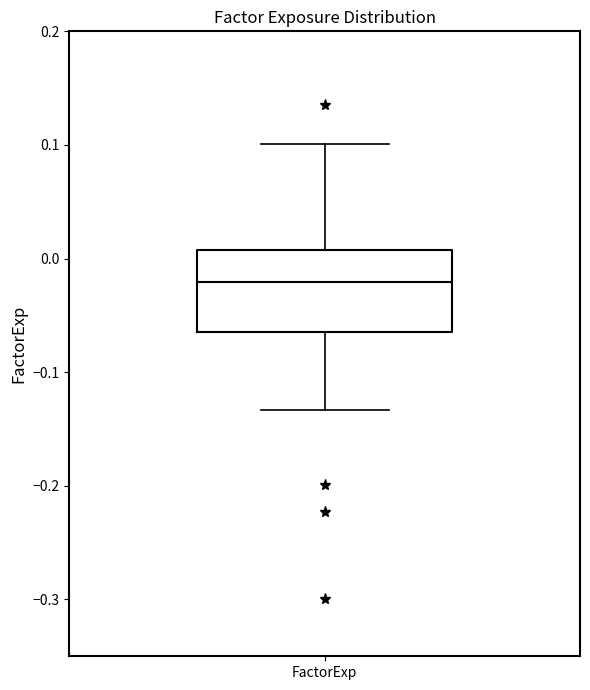

Read this box plot against the y-axis: the position of the median line, the range covered by the box, and the ends of both whiskers. The values are not printed on the chart, so give them approximately, as read against the axis.

median -0.02, box -0.06 to 0.01, whiskers -0.13 to 0.10